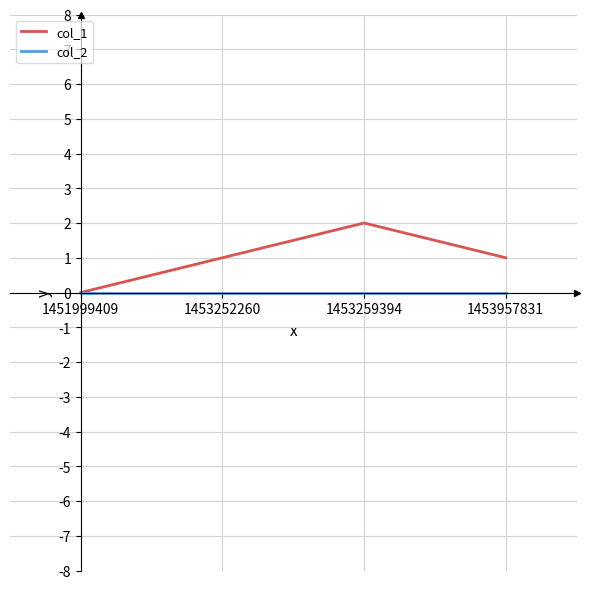

Is it true that col_1 equals 1 at 1453957831?

True